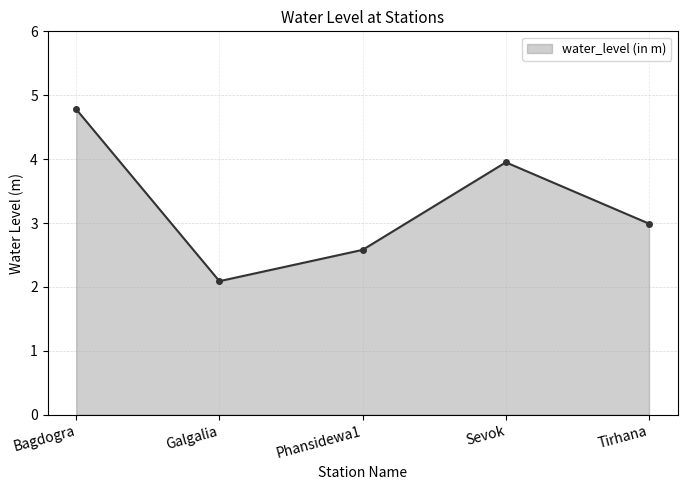

How many data points does each series have?

5